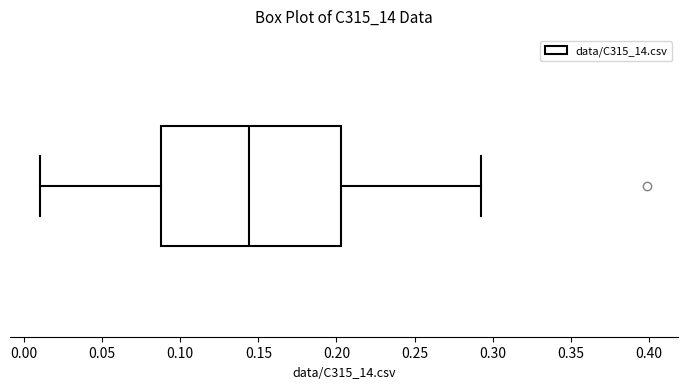

Where does the median line of the box sit on the x-axis? The values are not printed on the chart, so give them approximately, as read against the axis.

0.145